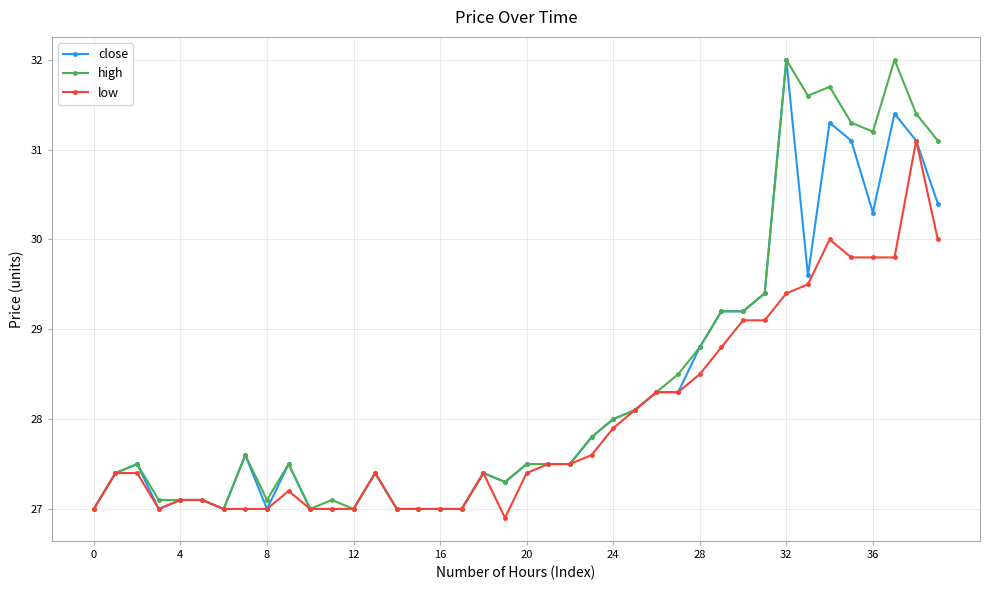

What is the value of the low point at the 37th from the left?

29.8